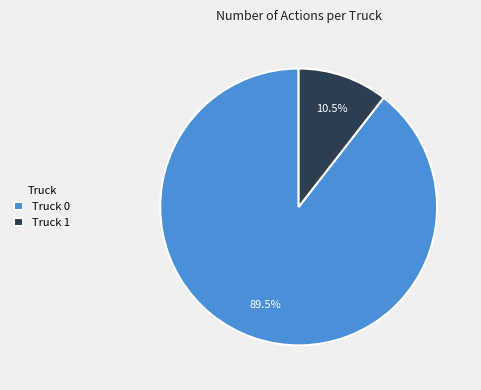

Which category has the smallest portion of the pie?

Truck 1